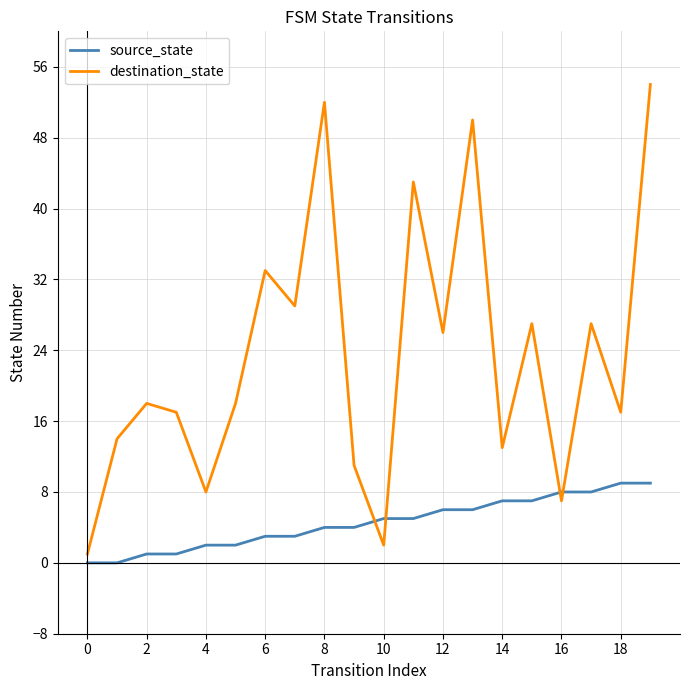

What is the difference between the maximum and minimum values in the source_state series?

9